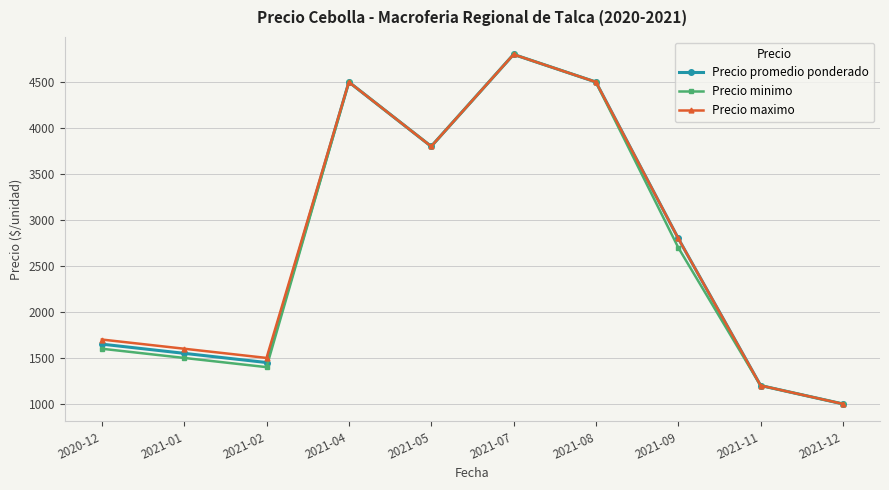

What are all the series names shown in the legend?

Precio promedio ponderado, Precio minimo, Precio maximo